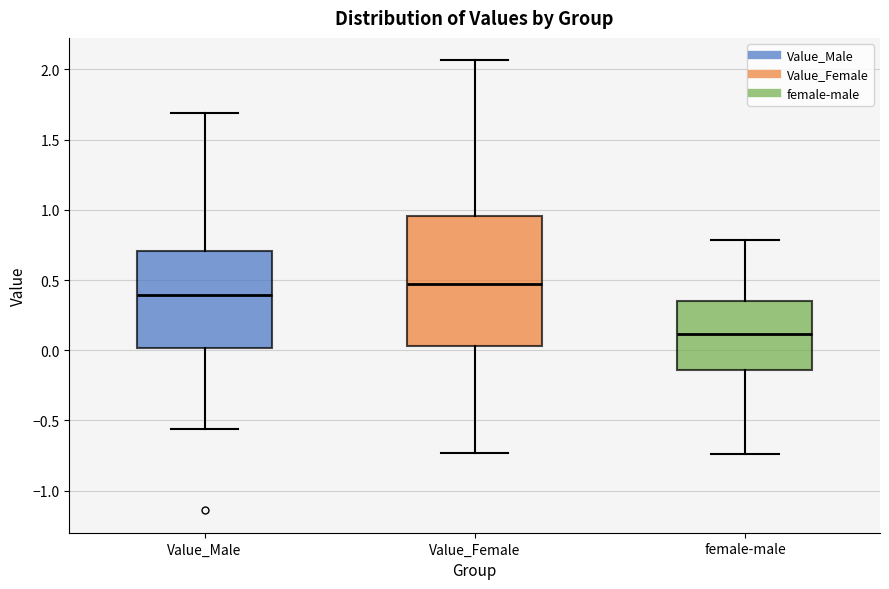

Reading left to right, read every box against the y-axis: the position of its median line, the range the box covers, and the ends of its whiskers. The values are not printed on the chart, so give them approximately, as read against the axis.

Value_Male: median 0.40, box 0.00 to 0.70, whiskers -0.55 to 1.70
Value_Female: median 0.45, box 0.05 to 0.95, whiskers -0.75 to 2.05
female-male: median 0.10, box -0.15 to 0.35, whiskers -0.75 to 0.80